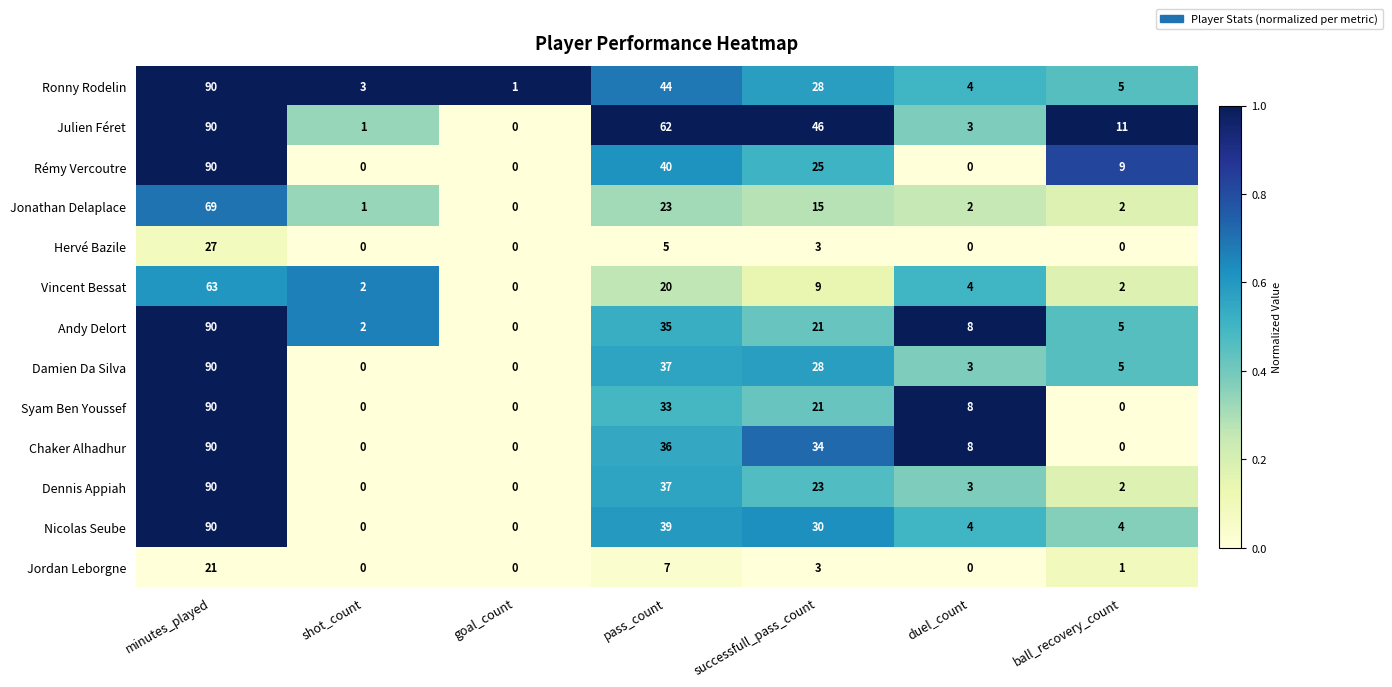

Which category has the lowest value in the Andy Delort series?

goal_count